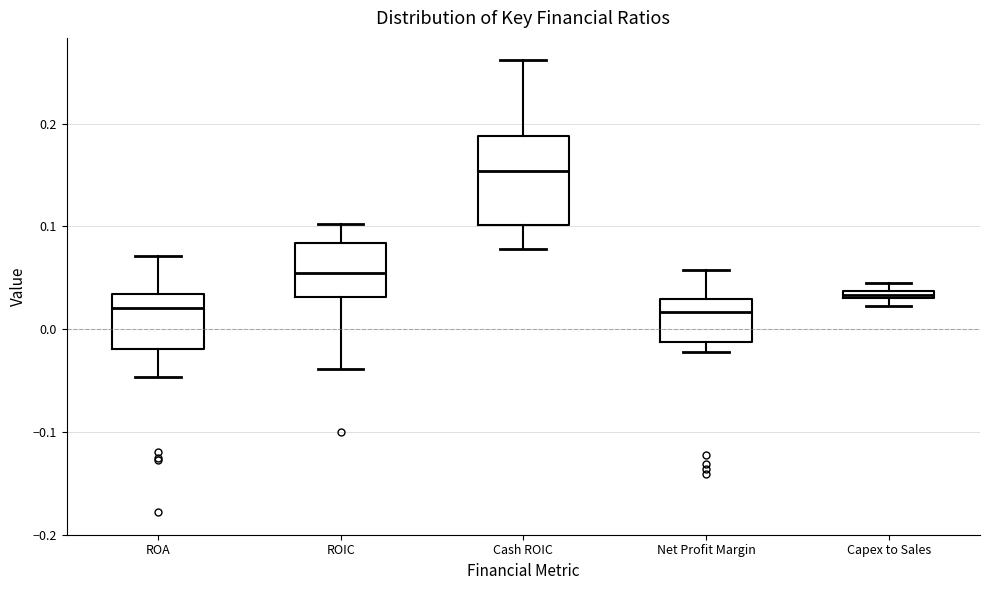

Where does the upper whisker of the box for Cash ROIC end on the y-axis? The values are not printed on the chart, so give them approximately, as read against the axis.

0.26